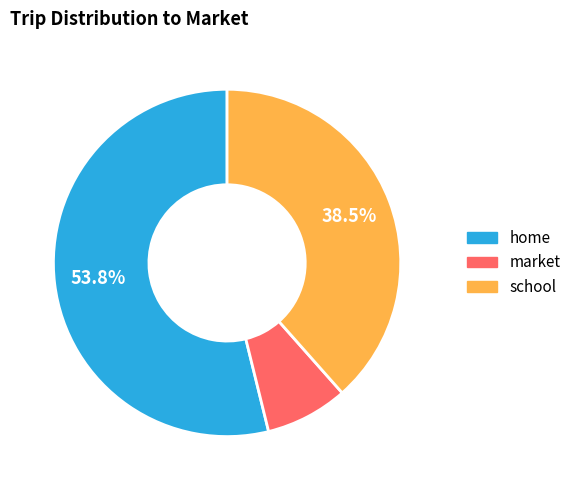

Is the sum of school and market greater than half?

No